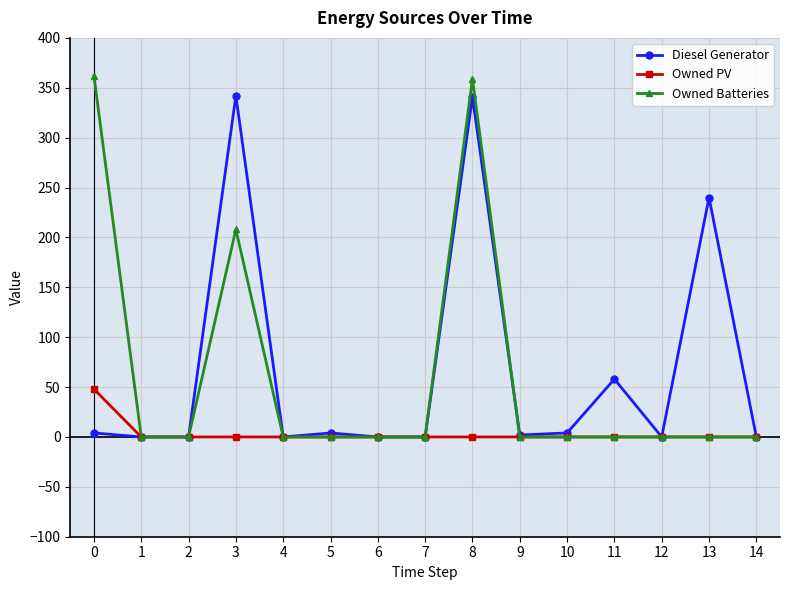

True or false: Diesel Generator has more than 0 points higher than both neighbors.

True